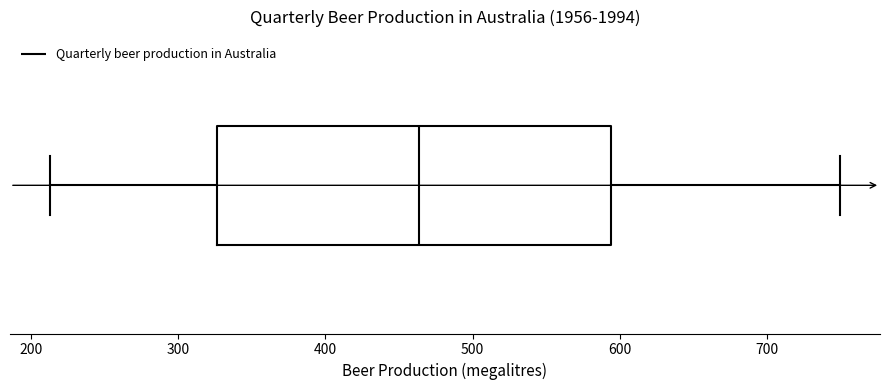

Where does the right whisker of the box end on the x-axis? The values are not printed on the chart, so give them approximately, as read against the axis.

750